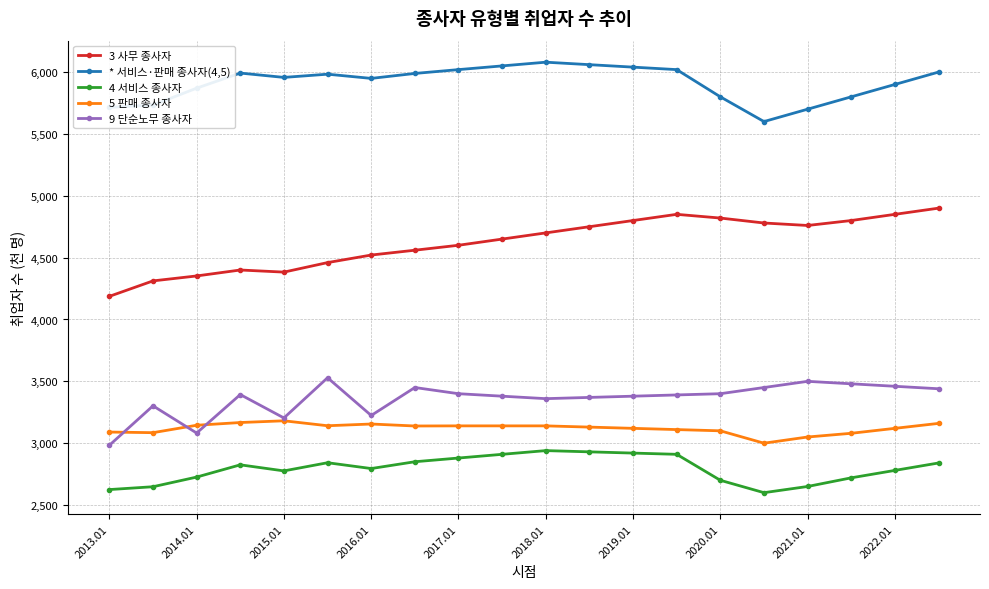

True or false: 9 단순노무 종사자 and 4 서비스 종사자 cross at least once.

False